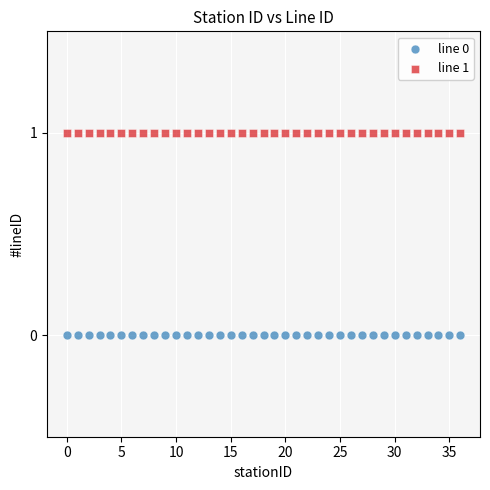

Which series contains the lowest Y value?

line 0